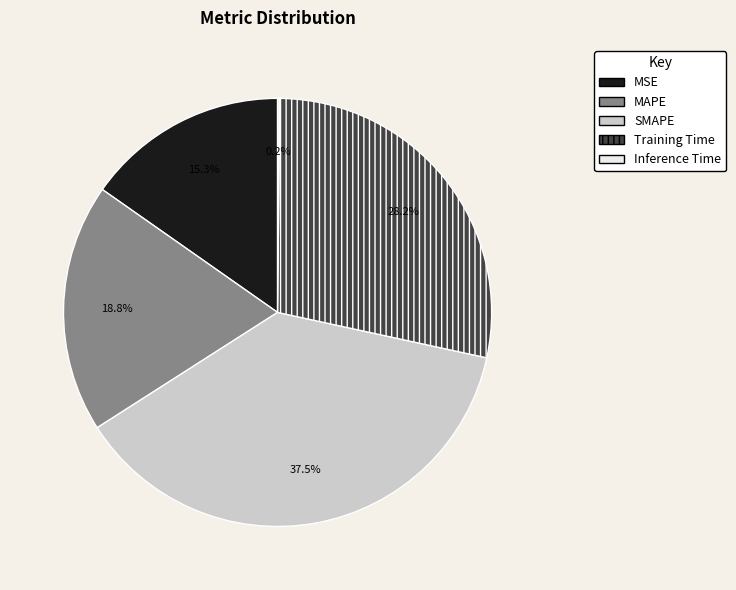

Which has a higher value, MAPE or SMAPE?

SMAPE